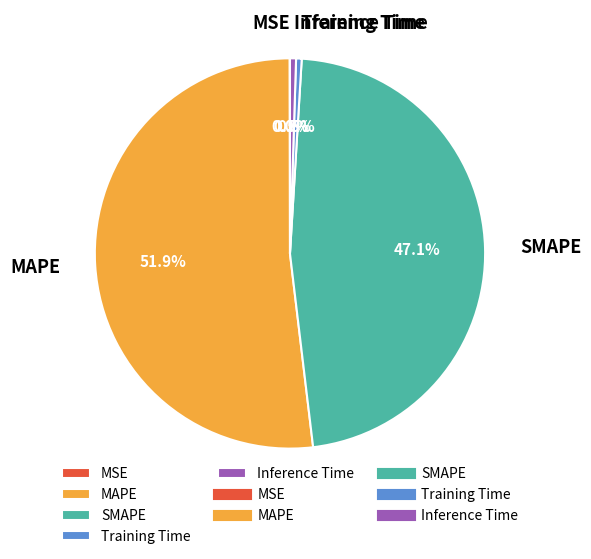

Which slice is the largest?

MAPE